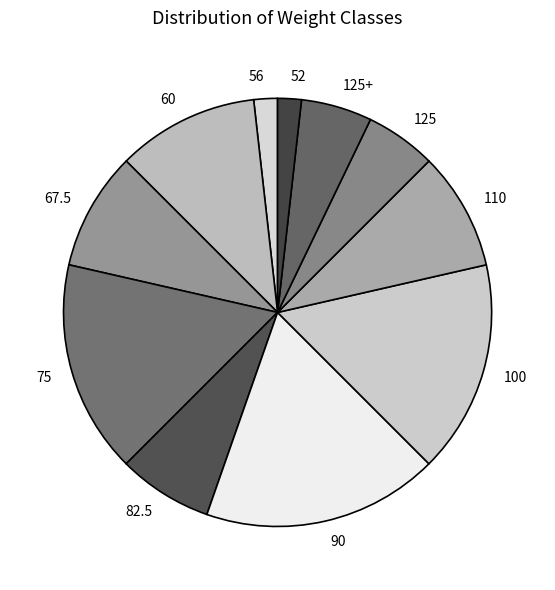

Count the number of slices in the pie.

11